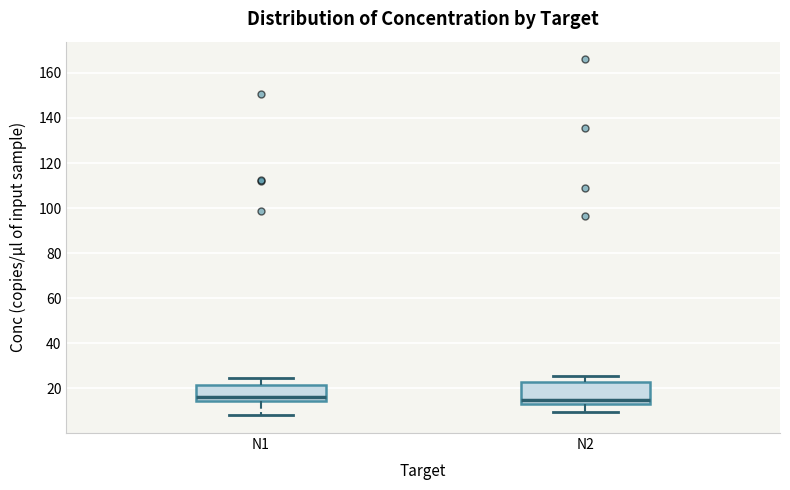

Which box is the tallest, from its lower edge to its upper edge?

N2